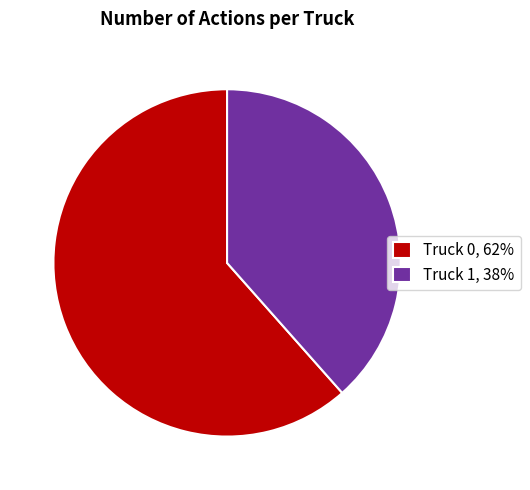

Count the number of slices in the pie.

2